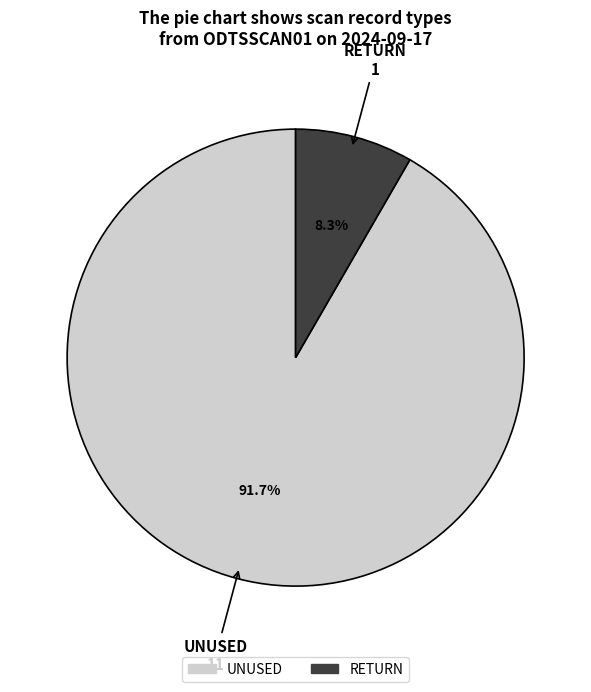

How many slices are in this pie chart?

2